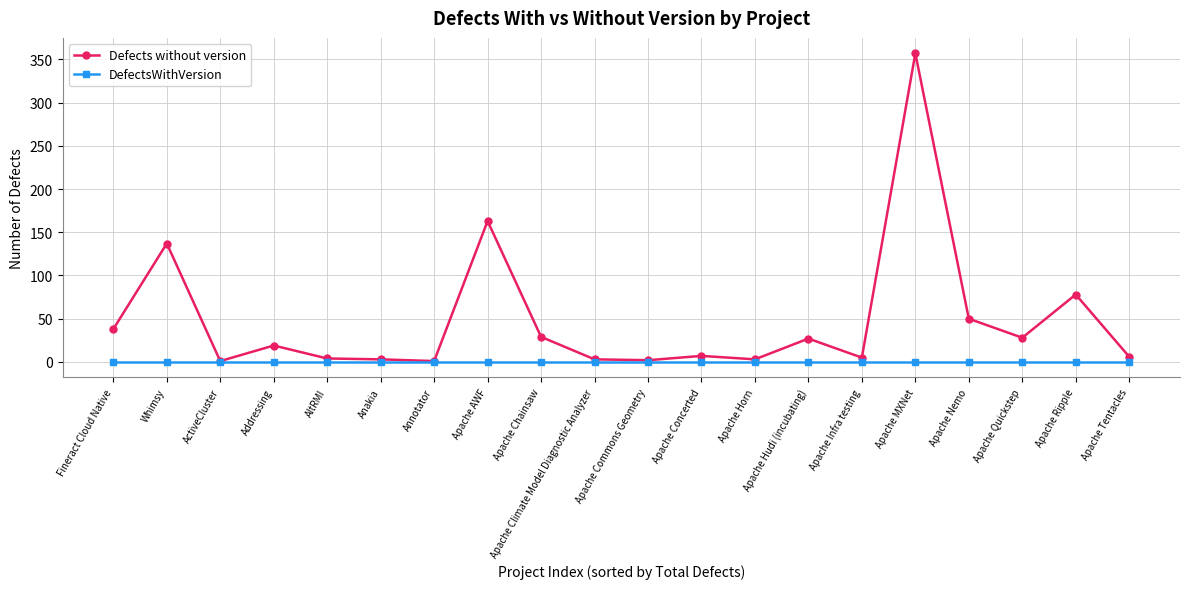

What is the difference between the maximum and second lowest values in the Defects without version series?

356